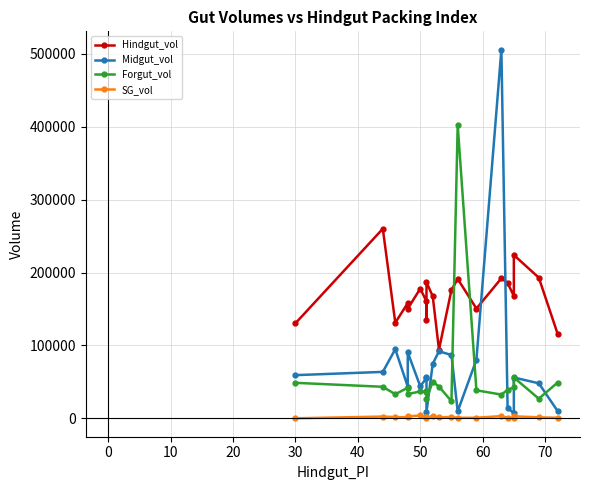

Reading left to right, list all the values displayed in this chart.

Hindgut_vol: 130385.8	260058.9	131142.4	158043.6	150457.5	177851.1	160467.9	134732.6	186800.6	167374.1	94242.9	176054.9	191286.0	150563.9	192083.8	185681.0	167689.6	224007.8	192962.9	116262.3
Midgut_vol: 59202.0	63667.7	94780.2	43397.7	90294.7	43984.5	55138.5	56080.3	8792.4	74696.8	91973.7	86792.4	9560.9	80340.4	505665.1	13814.6	7254.2	55965.2	48004.1	10171.8
Forgut_vol: 48658.4	43237.9	32986.3	42016.8	33210.7	36858.6	36522.4	37205.7	26716.3	50162.8	43566.6	23431.7	402576.5	38390.2	32553.4	38987.6	42510.0	56024.1	26890.9	48967.6
SG_vol: 0.0	2370.4	1704.4	1389.8	2502.4	3856.1	1706.2	1806.0	1024.5	3327.9	1173.1	1896.4	702.0	806.2	2962.9	577.0	1005.0	2677.0	1345.3	750.6